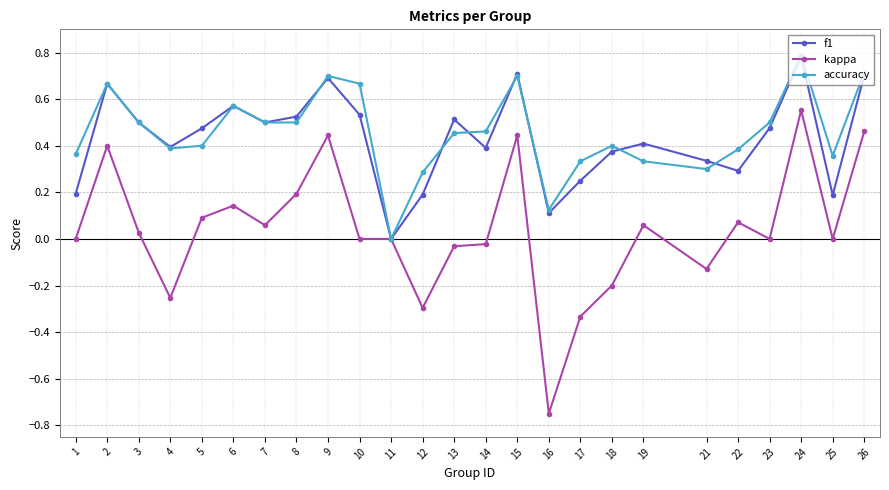

What is the maximum value for accuracy?

0.8